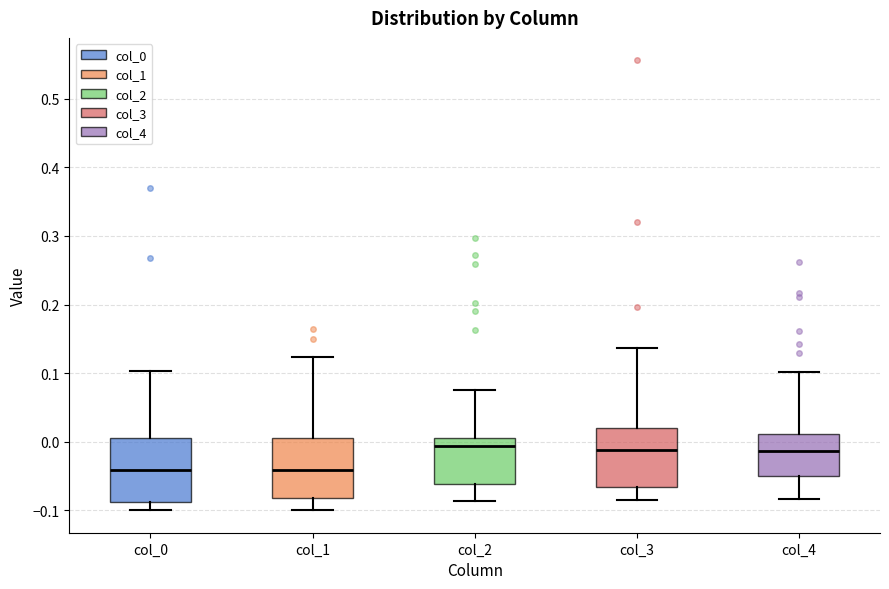

Reading left to right, transcribe this box plot: for each box, give where its median line is, the range the box spans, and where its two whiskers end, as read against the y-axis. The values are not printed on the chart, so give them approximately, as read against the axis.

col_0: median -0.04, box -0.09 to 0.01, whiskers -0.10 to 0.10
col_1: median -0.04, box -0.08 to 0.01, whiskers -0.10 to 0.12
col_2: median -0.01, box -0.06 to 0.01, whiskers -0.09 to 0.08
col_3: median -0.01, box -0.07 to 0.02, whiskers -0.08 to 0.14
col_4: median -0.01, box -0.05 to 0.01, whiskers -0.08 to 0.10